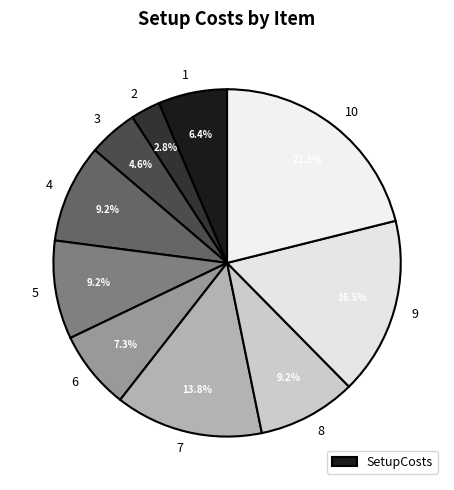

To the nearest percent, what is the difference between the largest and smallest slice percentages?

18%